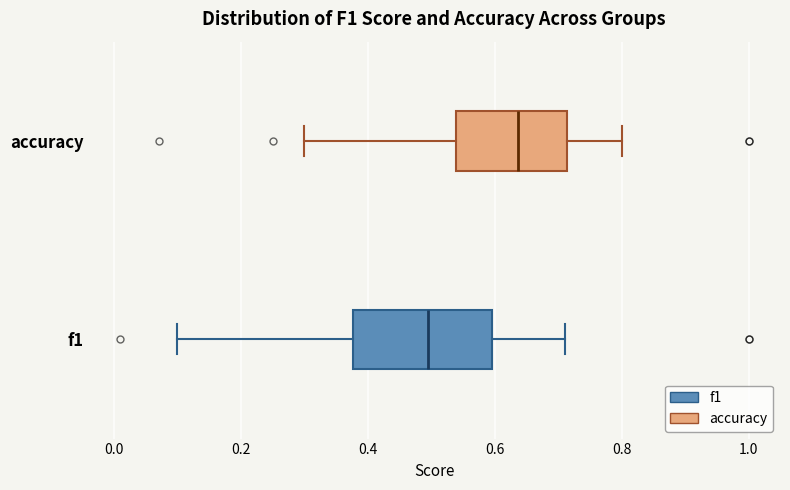

Reading bottom to top, transcribe this box plot: for each box, give where its median line is, the range the box spans, and where its two whiskers end, as read against the x-axis. The values are not printed on the chart, so give them approximately, as read against the axis.

f1: median 0.50, box 0.38 to 0.60, whiskers 0.10 to 0.72
accuracy: median 0.64, box 0.54 to 0.72, whiskers 0.30 to 0.80